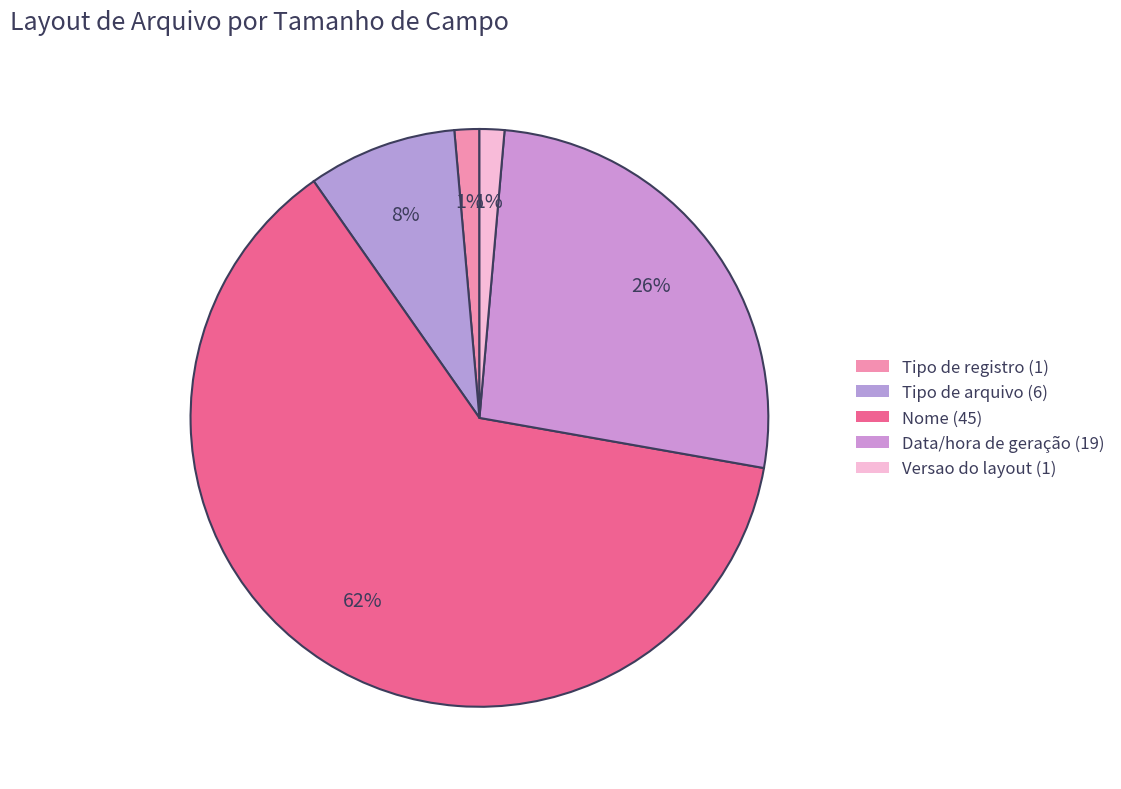

Count the number of slices in the pie.

5